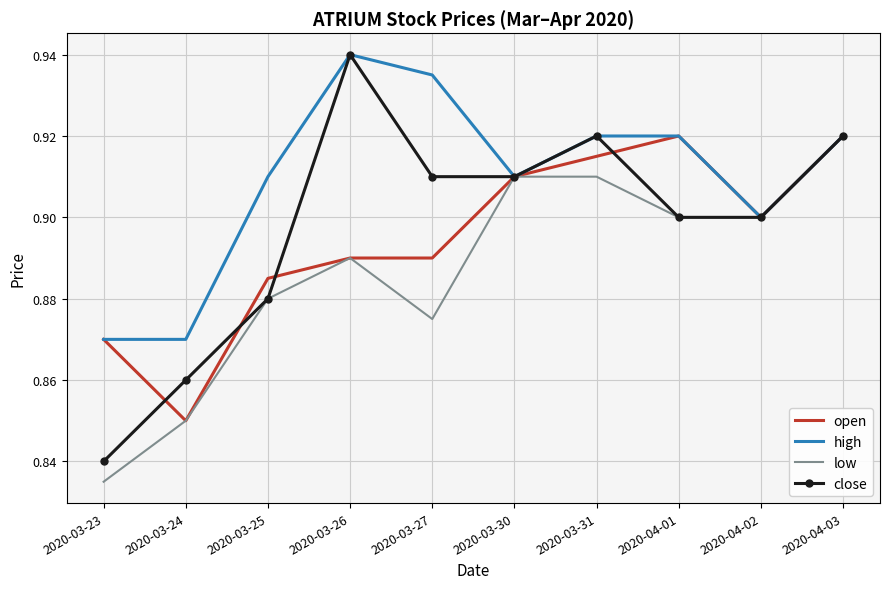

The value of close at 2020-03-30 is 0.5. True or false?

False